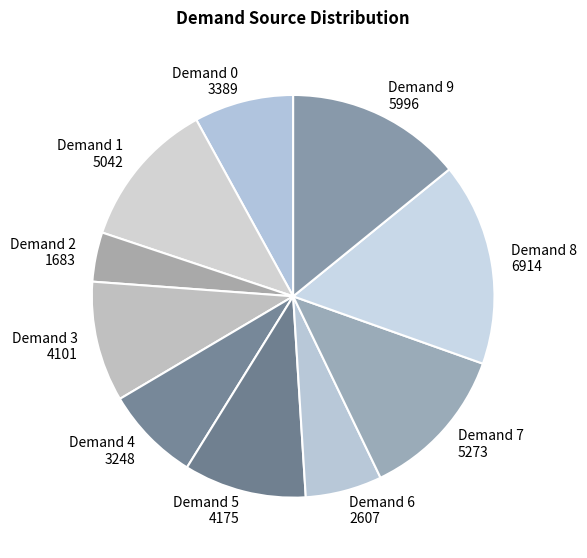

Approximately how many times larger is the value at Demand 7 compared to Demand 2?

3.1